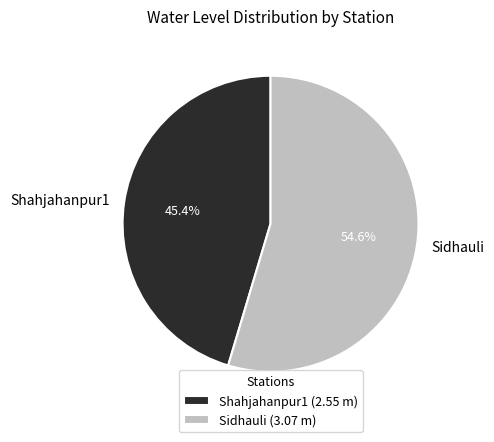

What is the largest slice in the pie chart?

Sidhauli